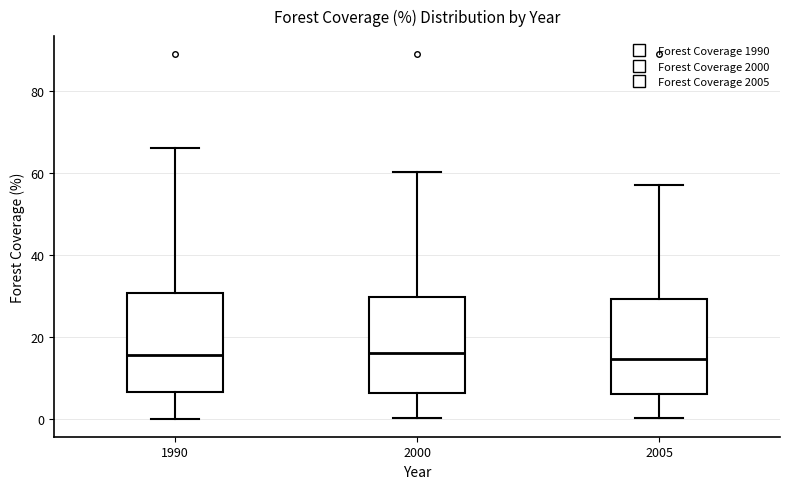

Where is the lower edge of the box at x = 1990 on the y-axis? The values are not printed on the chart, so give them approximately, as read against the axis.

6